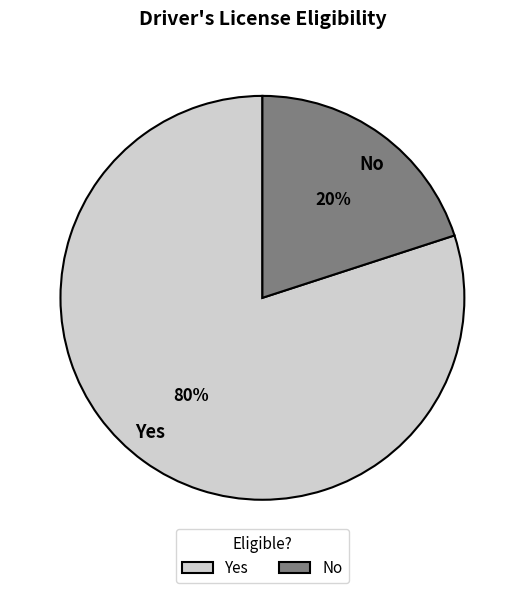

Is the sum of No and Yes greater than half?

Yes